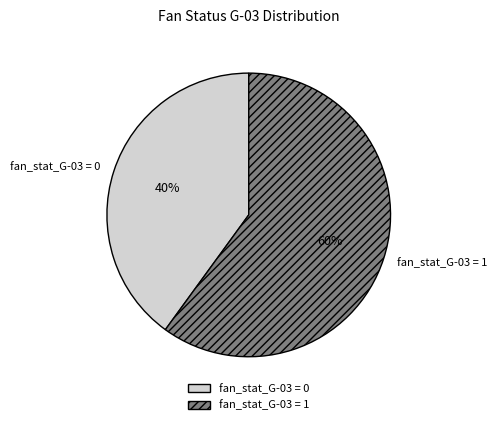

Rank the categories by value from highest to lowest.

fan_stat_G-03 = 1, fan_stat_G-03 = 0